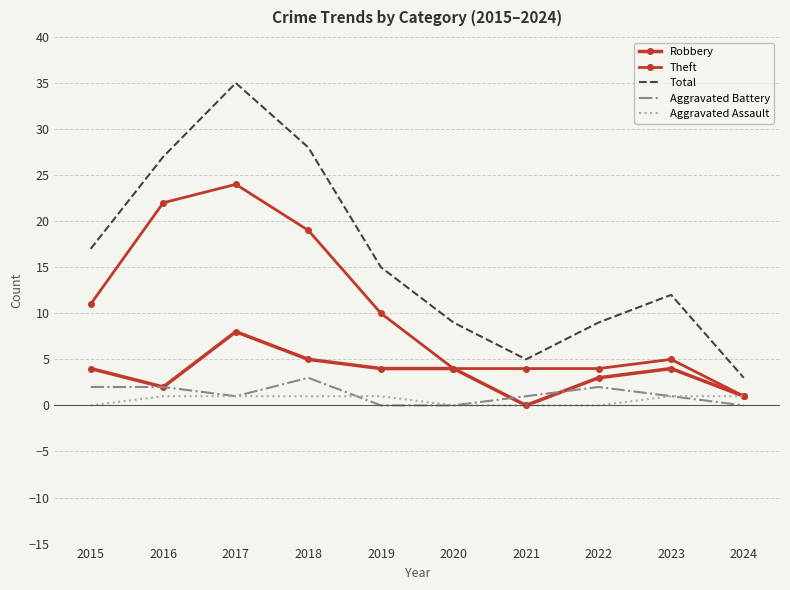

What is the spread (max minus min) of values at 2022?

9